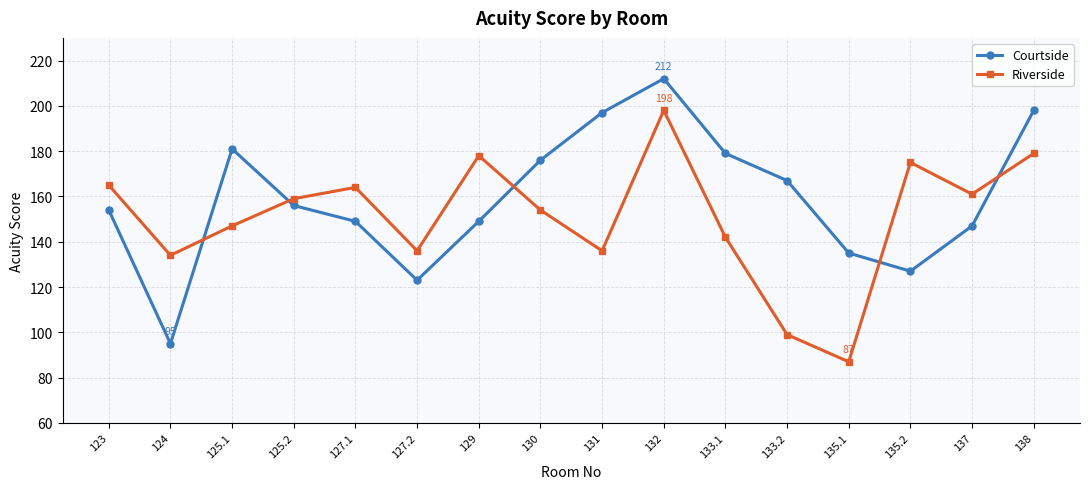

What is the label of the 12th point from the left?

133.2